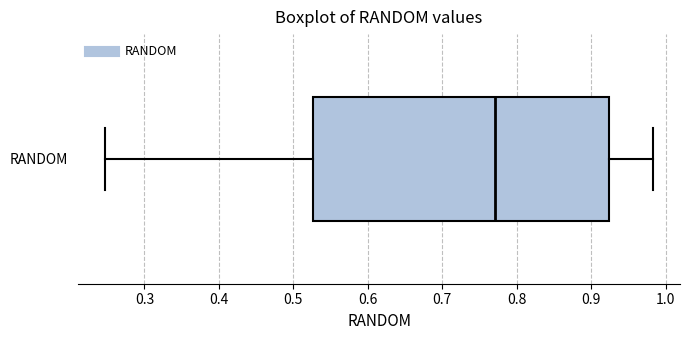

Transcribe this box plot: give where the median line is, the range the box spans, and where the two whiskers end, as read against the x-axis. The values are not printed on the chart, so give them approximately, as read against the axis.

median 0.77, box 0.53 to 0.92, whiskers 0.25 to 0.98